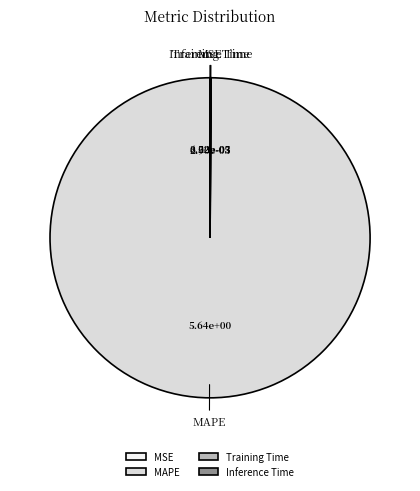

The MAPE slice represents 92% of the pie. True or false?

False